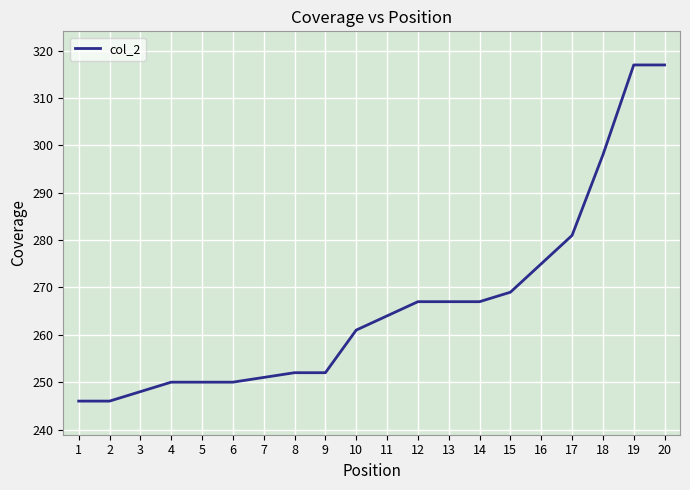

What is the minimum value shown in the chart?

246